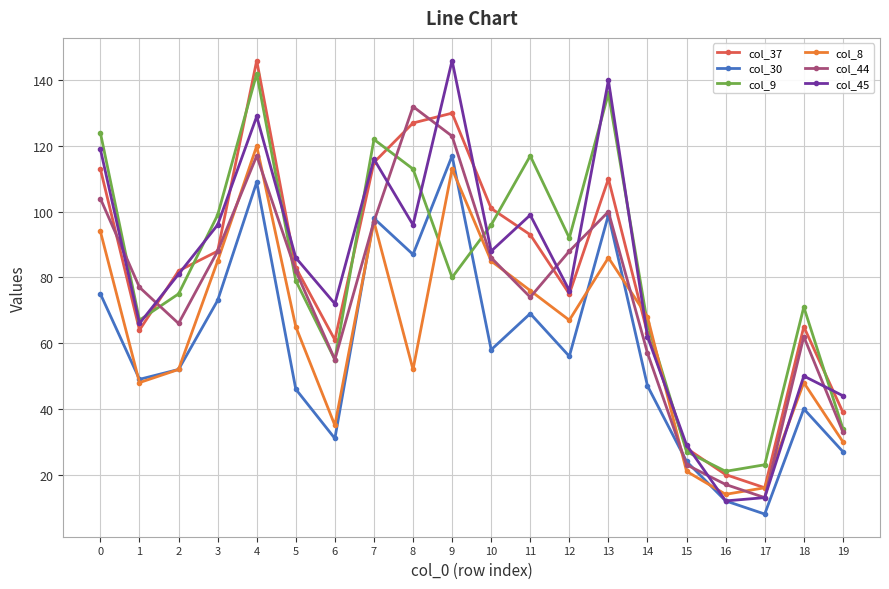

True or false: col_30 has more than 2 interior local peaks.

True